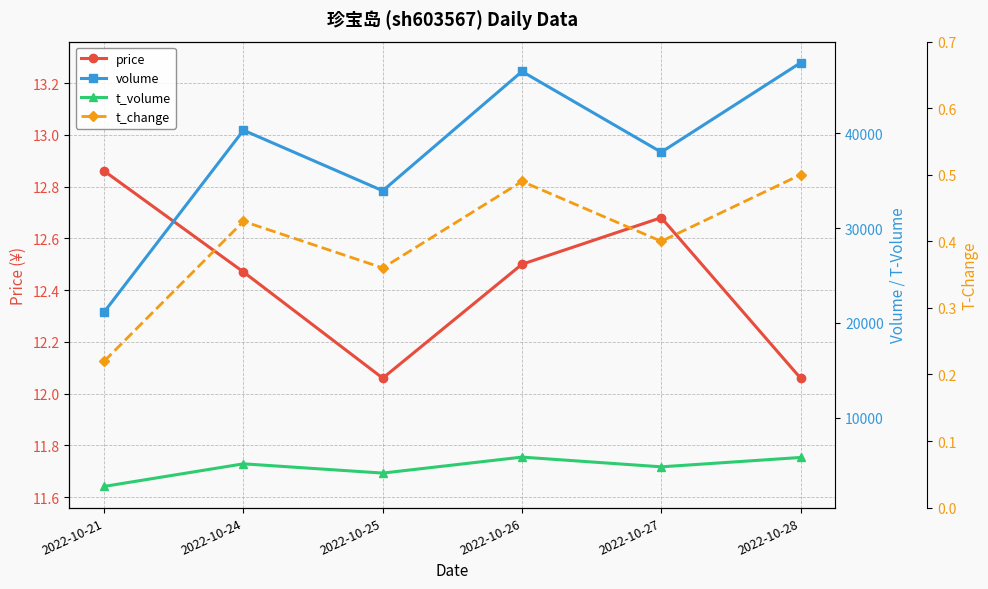

What is the average value of the t_volume series?

4724.7